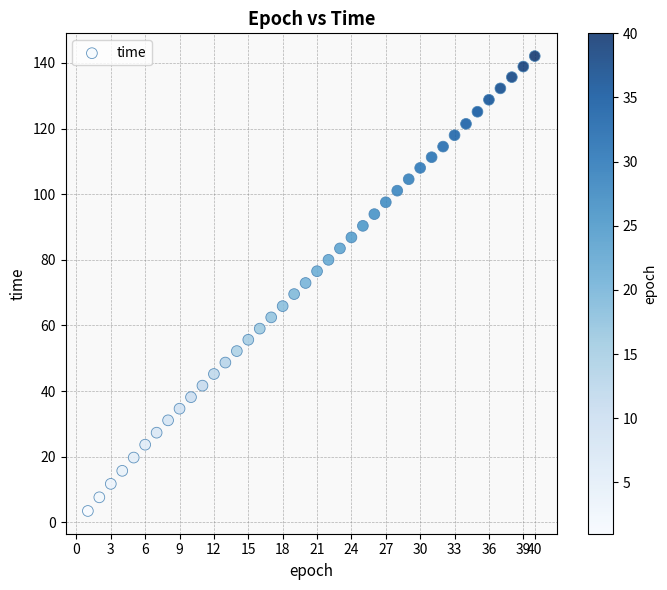

What is the range of X values (max minus min)?

39.0